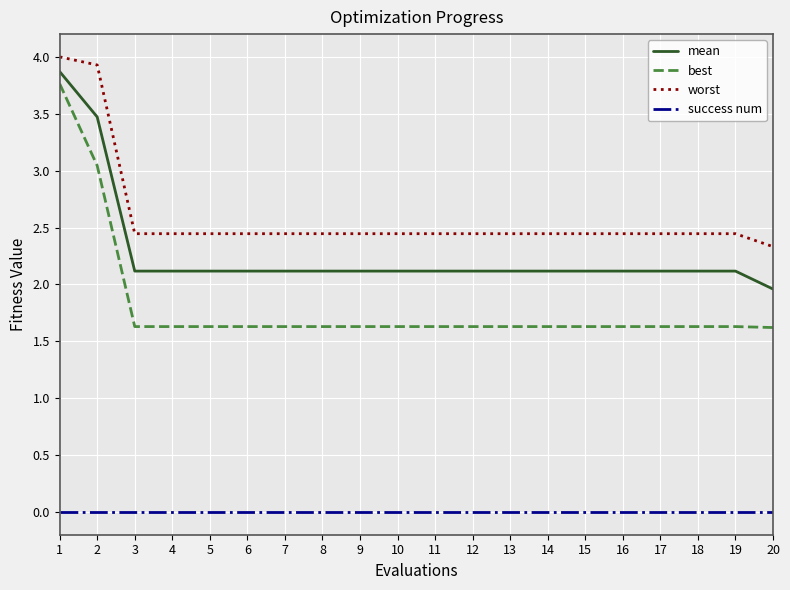

What is the total value across all series at 14?

6.2